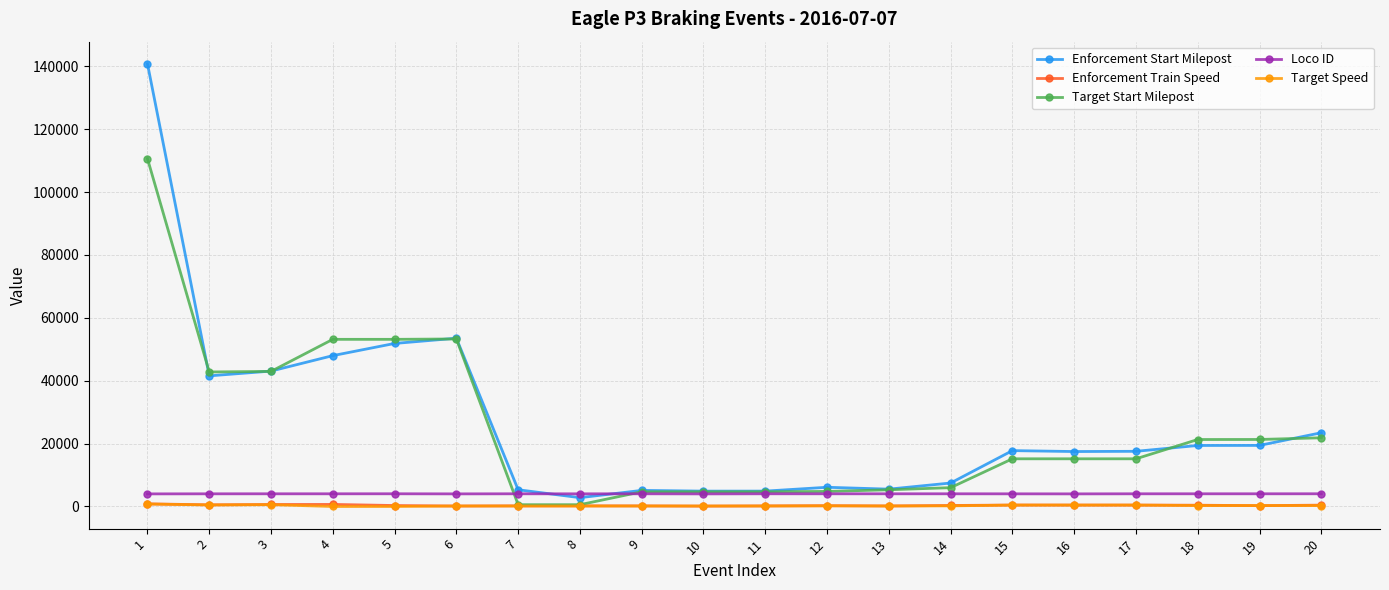

Which series has the largest total across all categories?

Enforcement Start Milepost